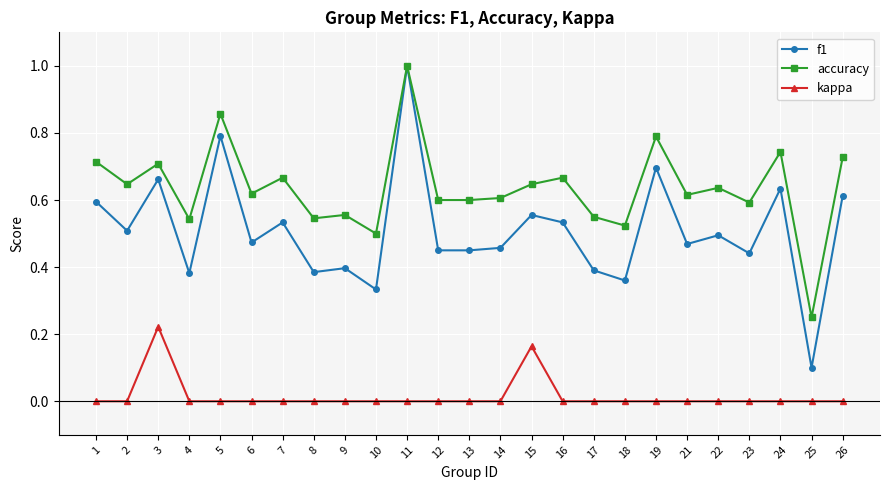

Is it true that f1 equals 0.4 at 23?

True